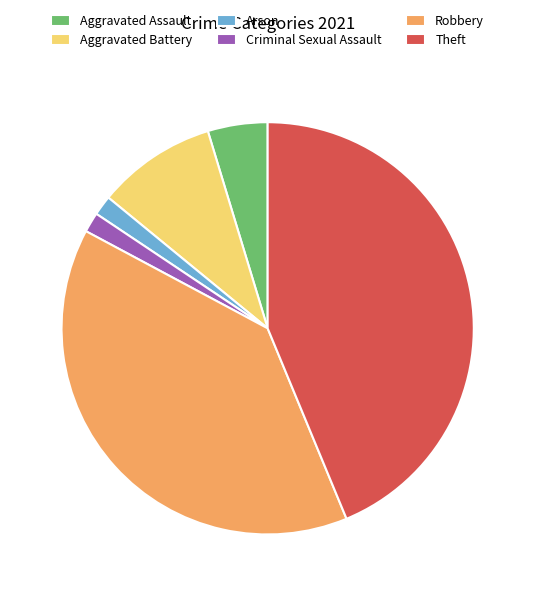

Which slice is the largest?

Theft